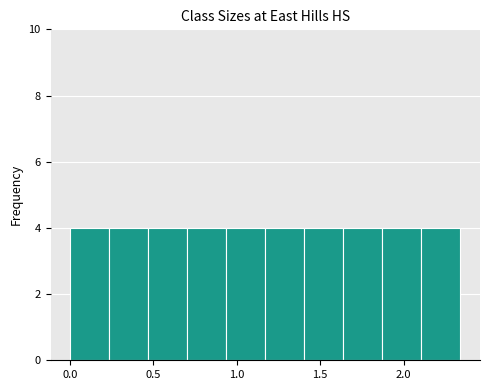

How tall is the bar that spans 0.95 to 1.15 on the x-axis? Neither the bar edges nor the heights are printed on the chart, so give them approximately, as read against the axes.

4